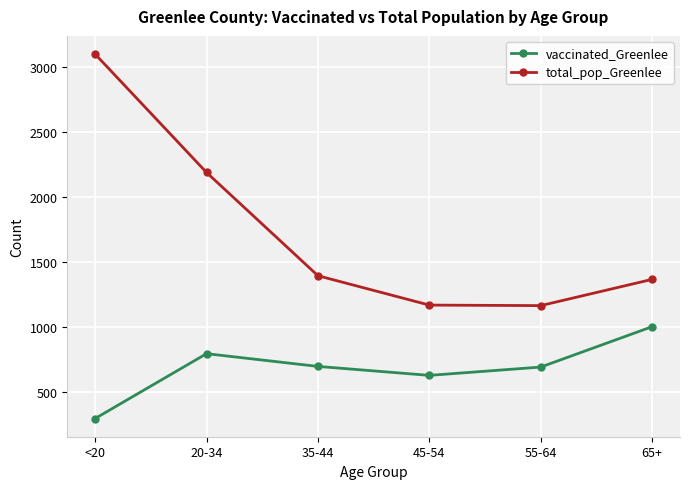

What is the spread (max minus min) of values at <20?

2805